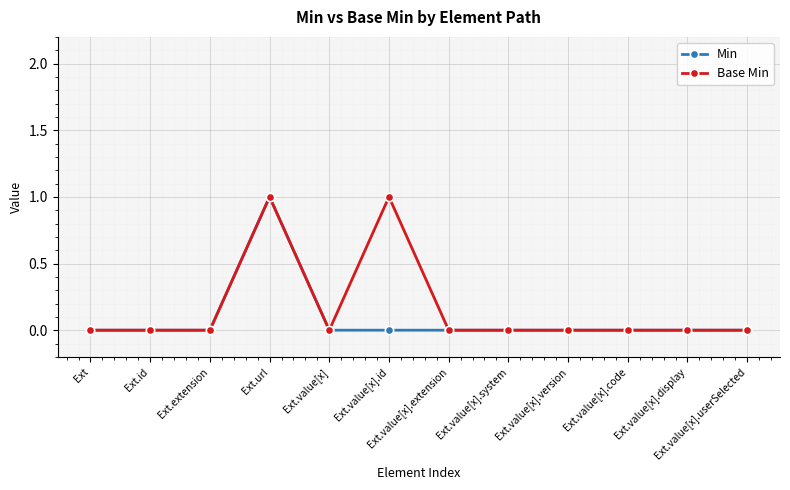

What is the label of the 4th point from the left?

Ext.url